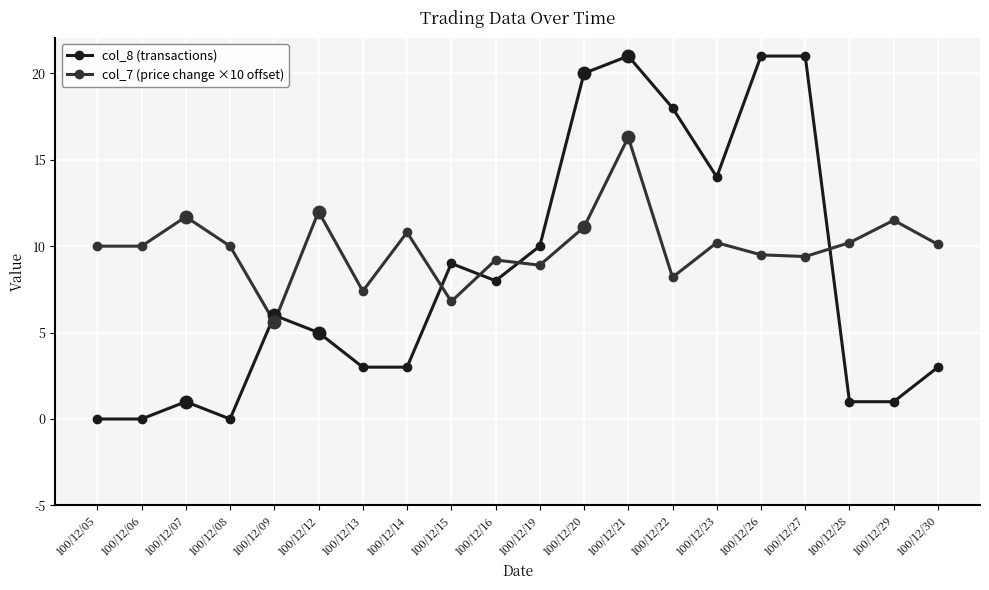

What is the sum of the col_7 (price change ×10 offset) values at 100/12/06 and 100/12/16?

19.2